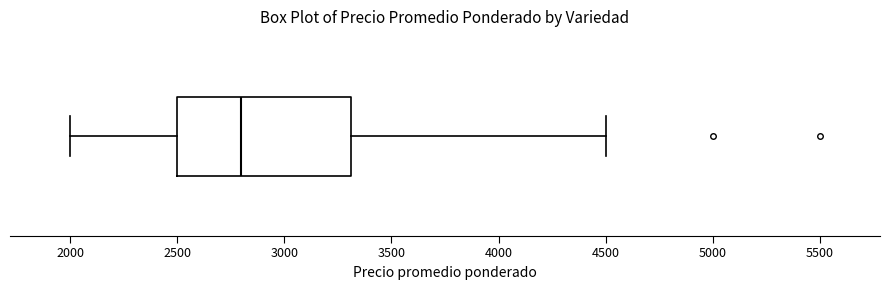

Transcribe this box plot: give where the median line is, the range the box spans, and where the two whiskers end, as read against the x-axis. The values are not printed on the chart, so give them approximately, as read against the axis.

median 2800, box 2500 to 3300, whiskers 2000 to 4500